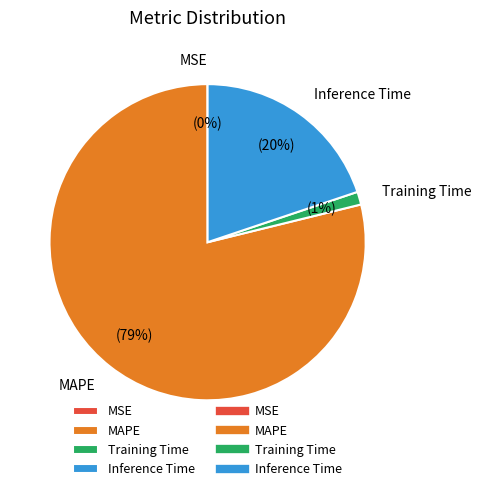

Which slice is the largest?

MAPE